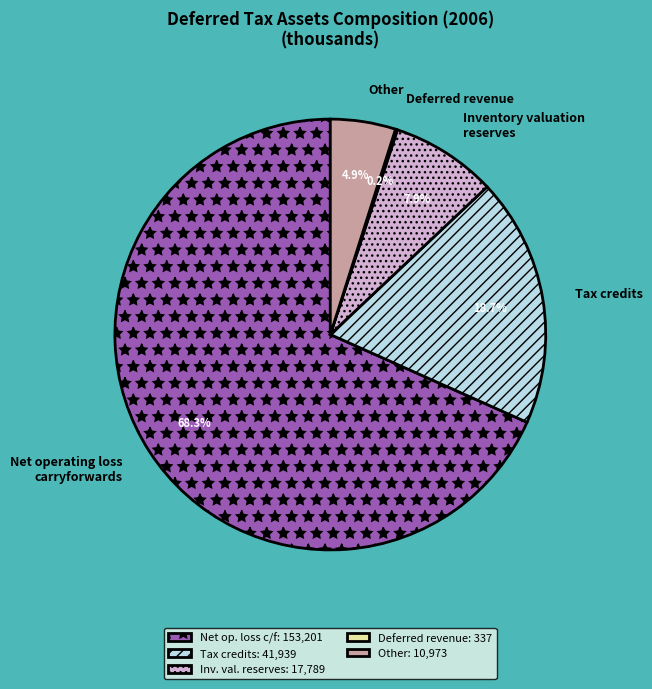

What is the ratio of the value at Other to the value at Inventory valuation reserves?

0.6